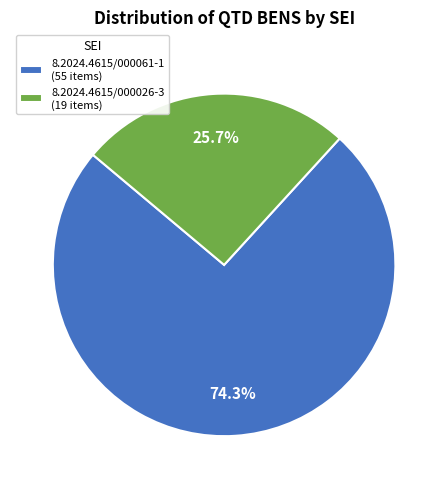

To the nearest percent, what percentage of the pie is 8.2024.4615/000026-3?

26%